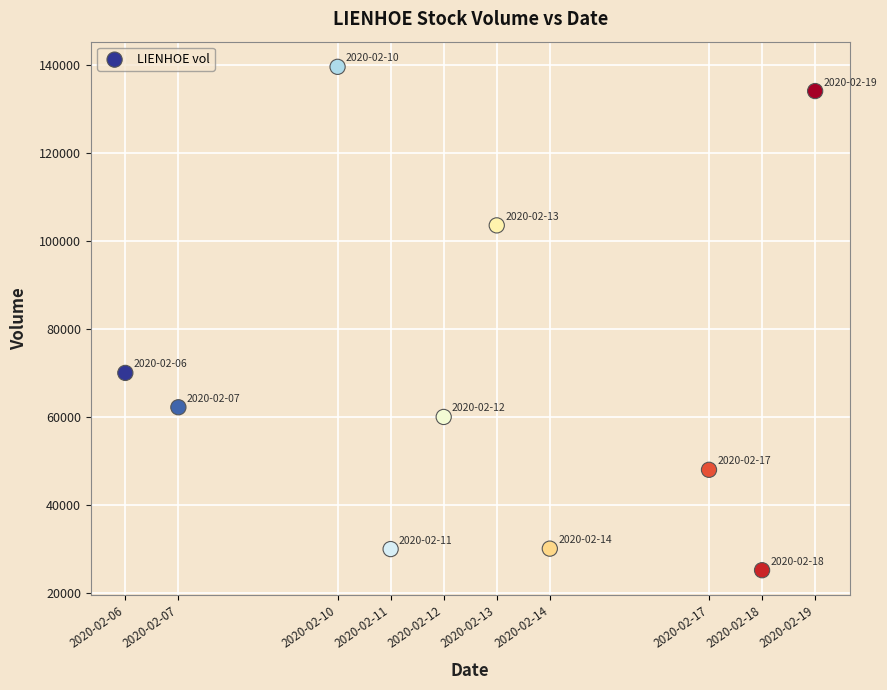

What Y value in the scatter plot is closest to 82350?

70000